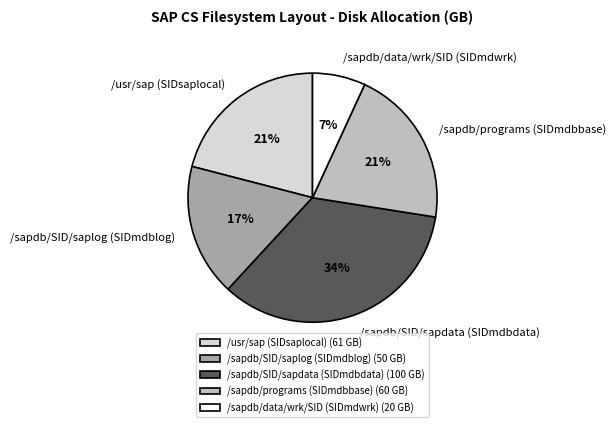

Is the sum of /sapdb/programs (SIDmdbbase) and /sapdb/SID/sapdata (SIDmdbdata) greater than half?

Yes